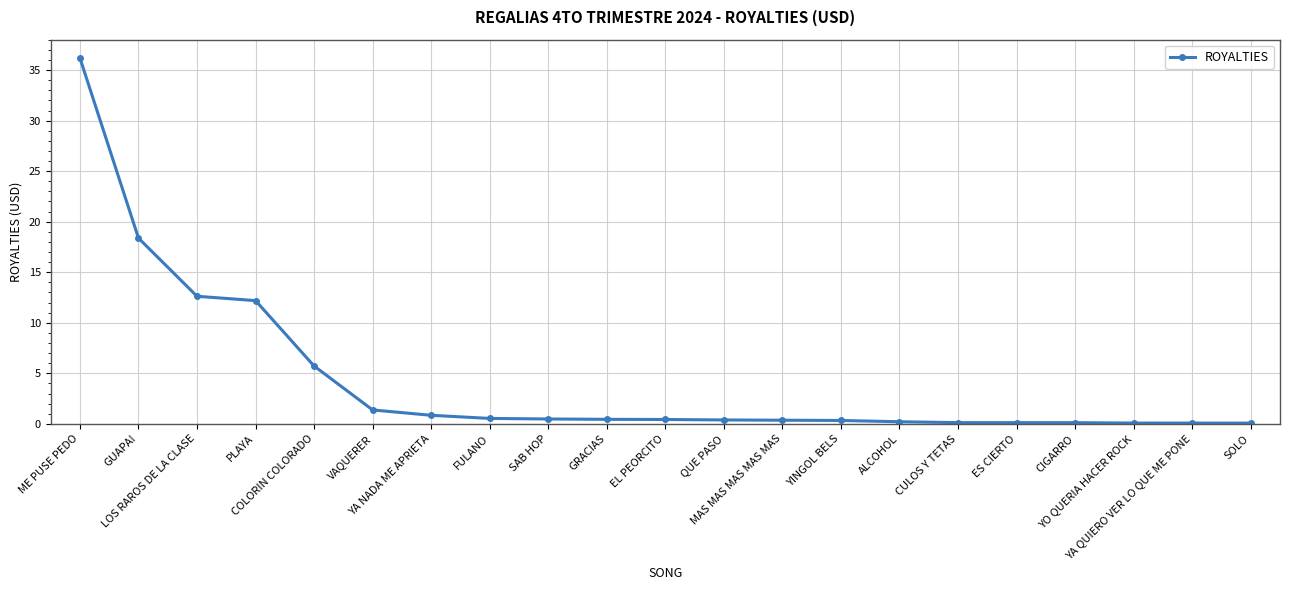

What is the average value?

4.3